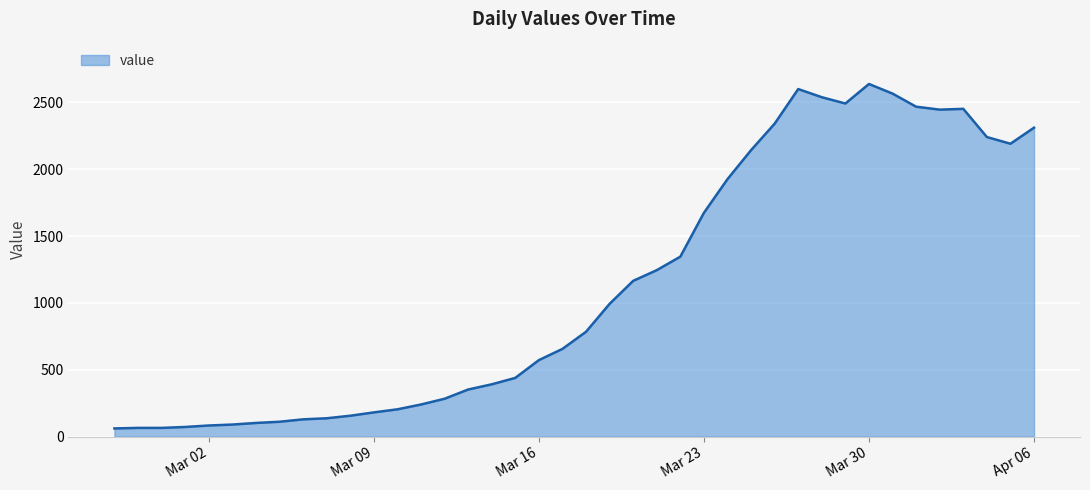

What is the difference between the maximum and minimum values?

2577